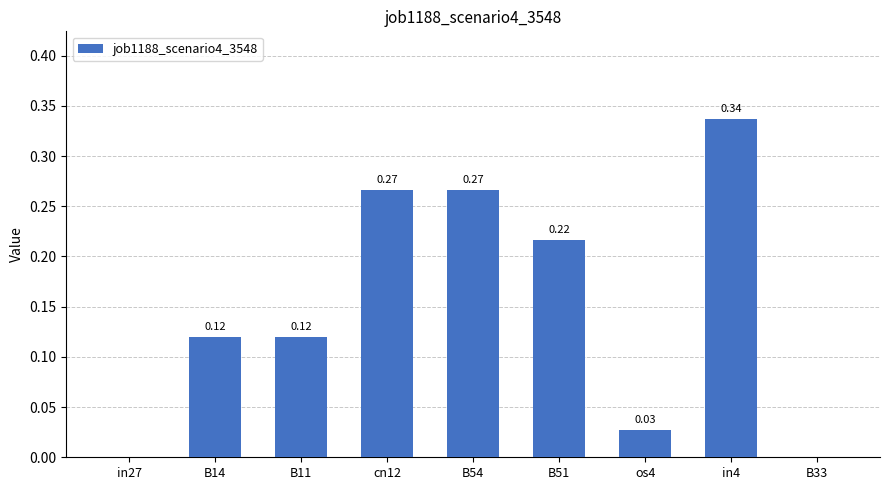

Which has a higher value, in27 or B51?

B51